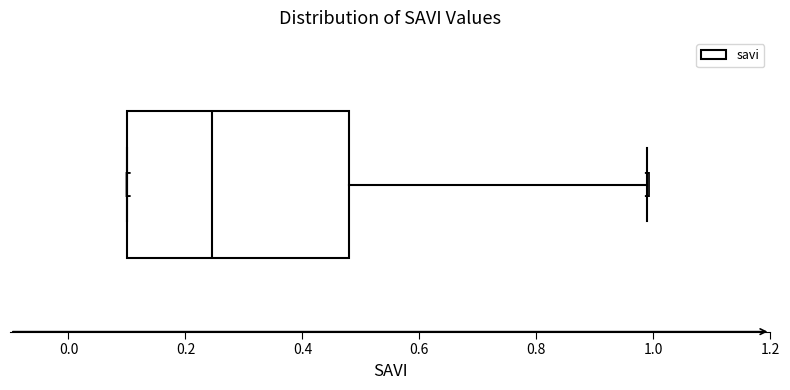

Read this box plot against the x-axis: the position of the median line, the range covered by the box, and the ends of both whiskers. The values are not printed on the chart, so give them approximately, as read against the axis.

median 0.24, box 0.10 to 0.48, whiskers 0.10 to 1.00